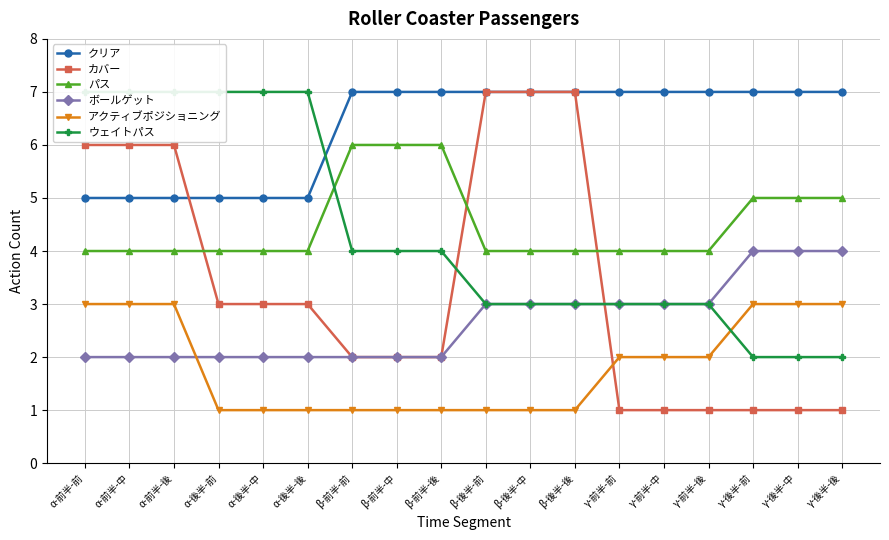

What is the total value across all series at β-前半-中?

22